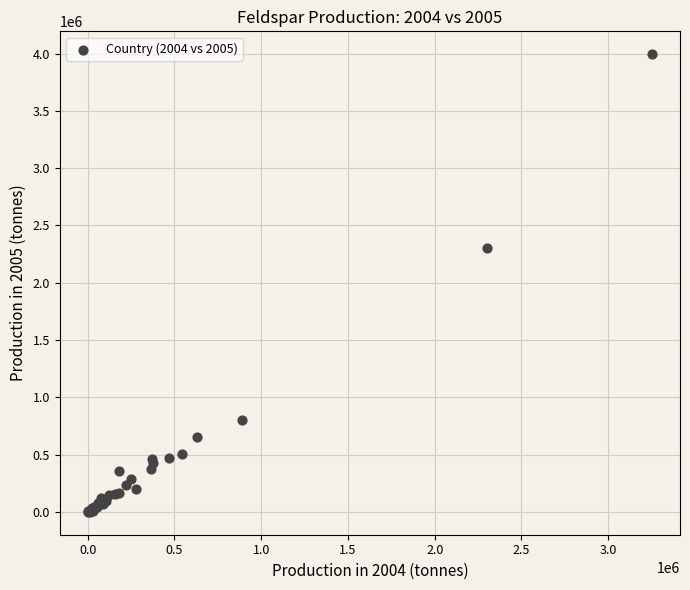

What Y value in the scatter plot is closest to 1997751?

2300000